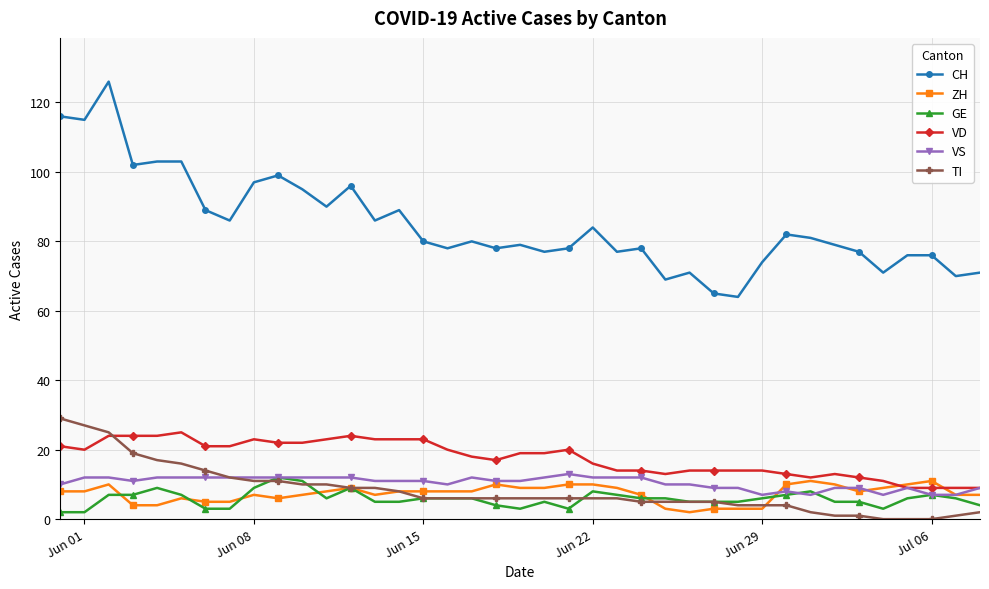

How many data points does each series have?

39